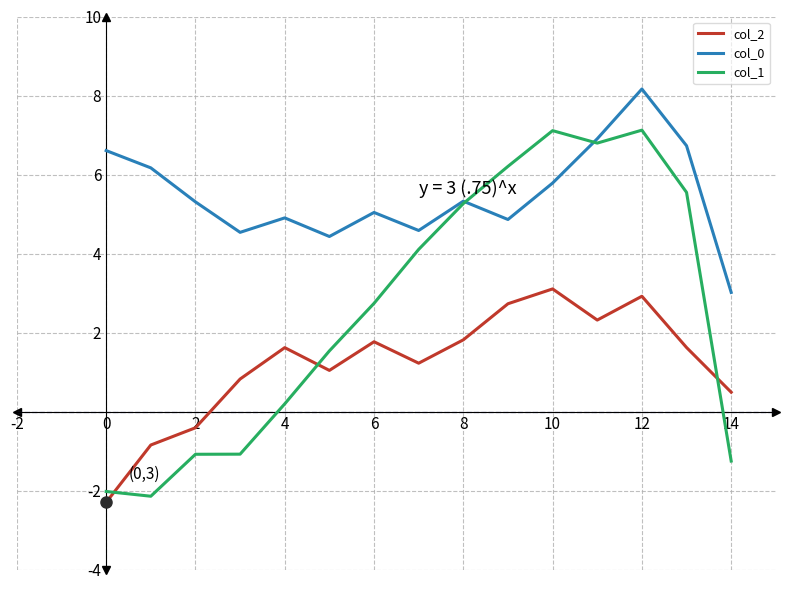

Rank the series by their maximum value, from lowest to highest.

col_2, col_1, col_0